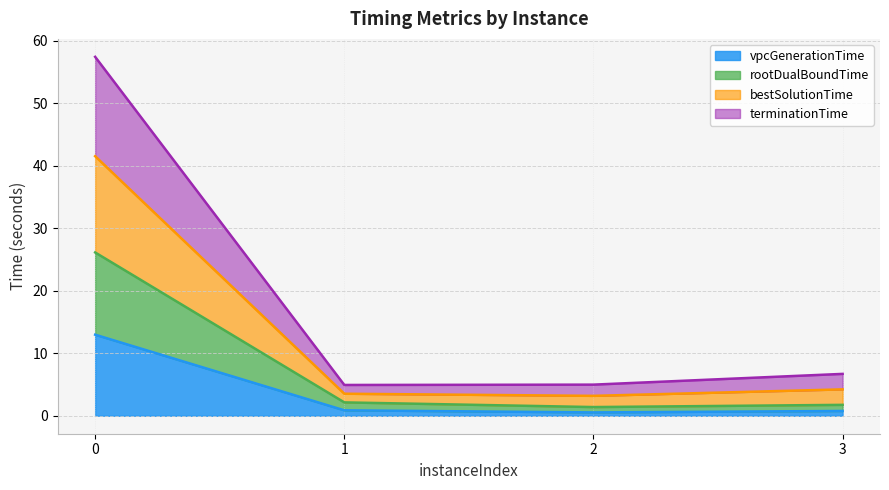

What is the total value across all series at 1?

4.9